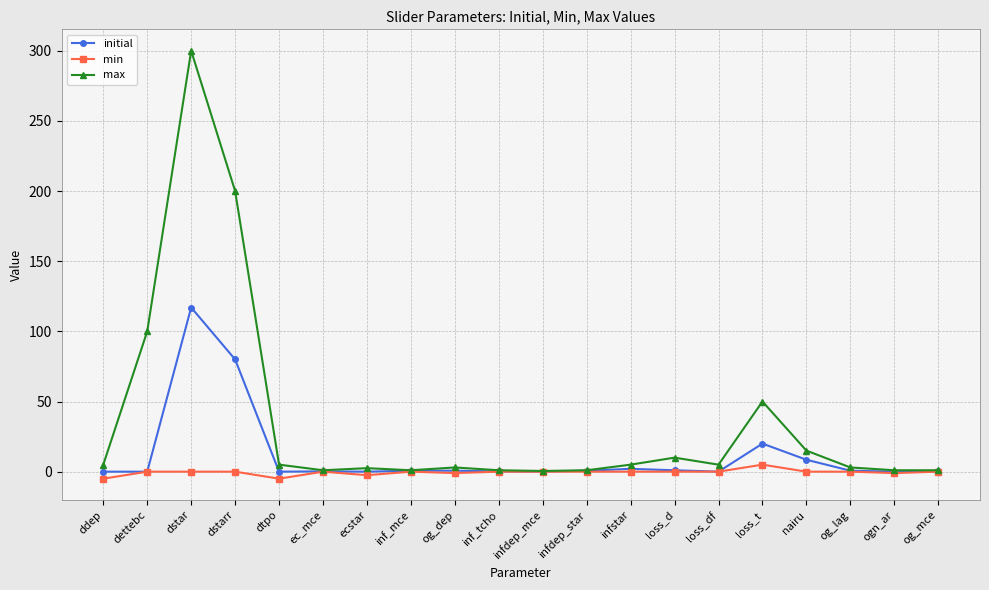

How many data points does each series have?

20